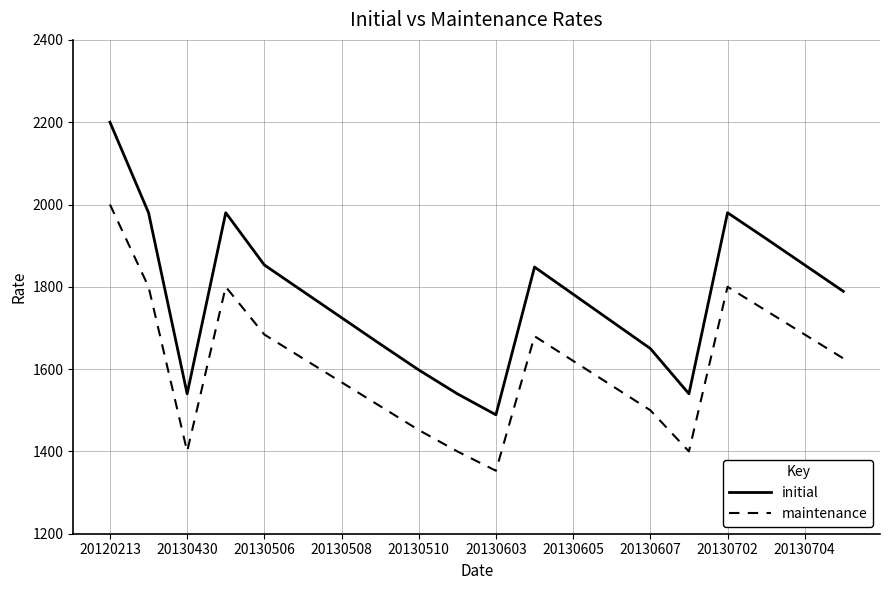

List the series in order of their peak value, highest first.

initial, maintenance